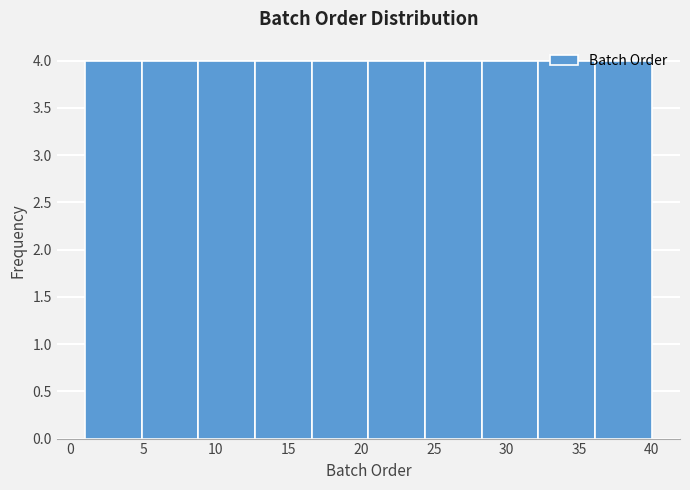

Reading left to right, transcribe this chart: for each bar, give the range it covers on the x-axis and its height. Neither the bar edges nor the heights are printed on the chart, so give them approximately, as read against the axes.

1.0 to 4.9: 4
4.9 to 8.8: 4
8.8 to 12.7: 4
12.7 to 16.6: 4
16.6 to 20.5: 4
20.5 to 24.4: 4
24.4 to 28.3: 4
28.3 to 32.2: 4
32.2 to 36.1: 4
36.1 to 40.0: 4